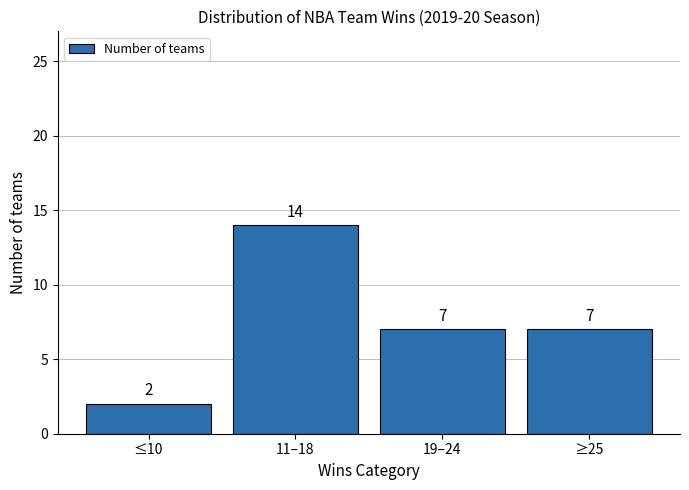

Reading right to left, what are all the values shown in this chart?

≥25=7	19–24=7	11–18=14	≤10=2